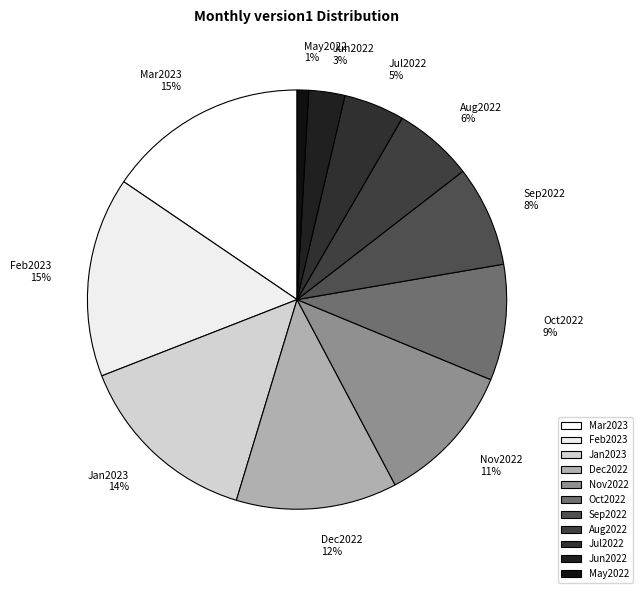

To the nearest percent, what is the average slice percentage?

9%